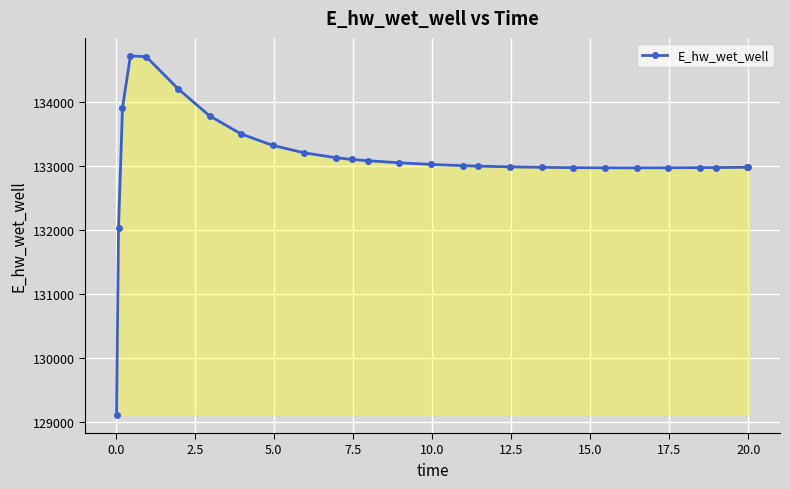

What is the average value?

133095.7